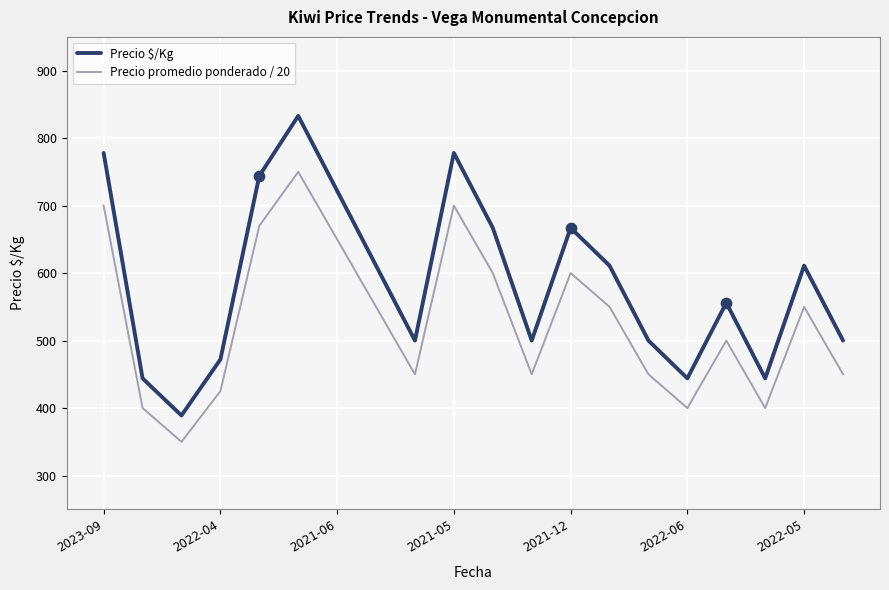

What are all the series names shown in the legend?

Precio $/Kg, Precio promedio ponderado / 20